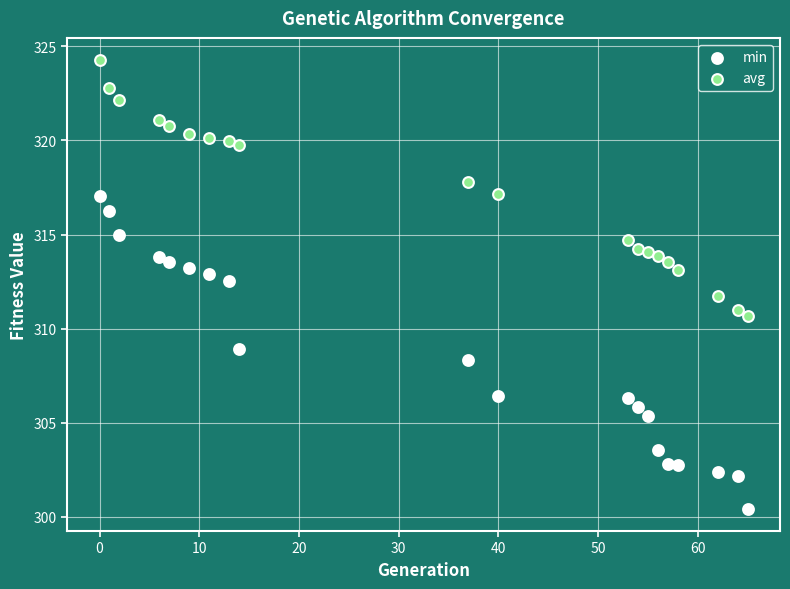

Which series reaches the minimum Y coordinate?

min